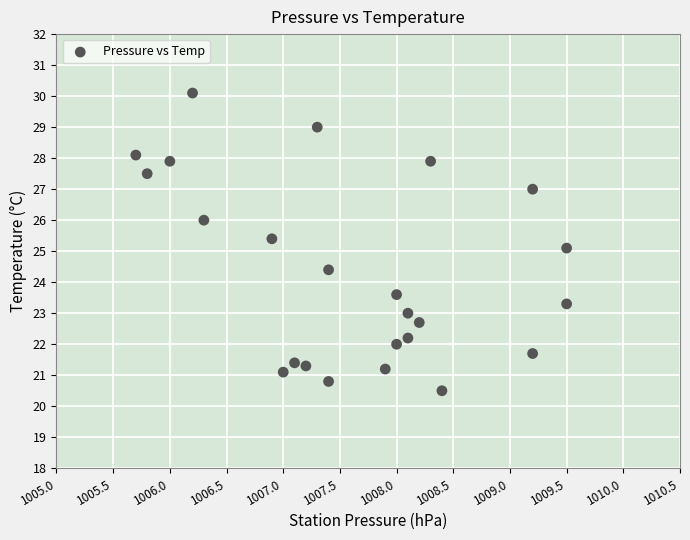

What is the range of Y values (max minus min)?

9.6